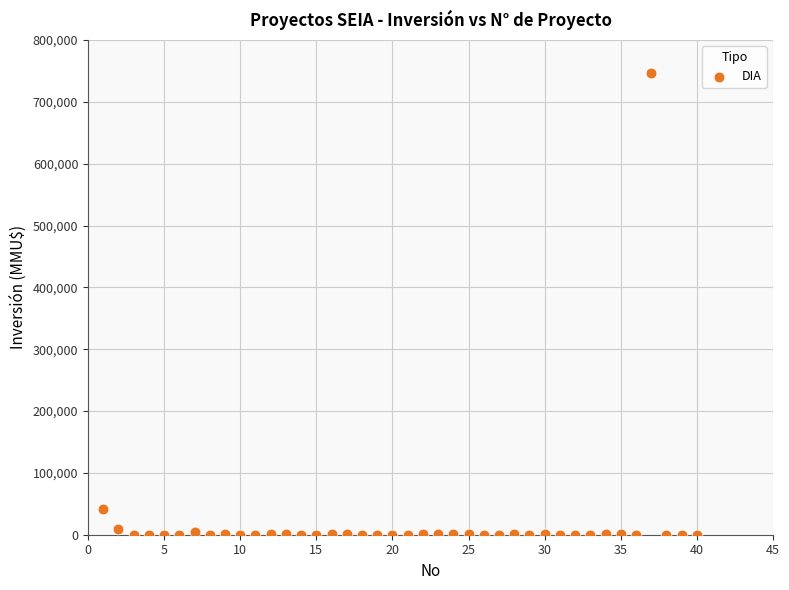

What is the range of X values (max minus min)?

39